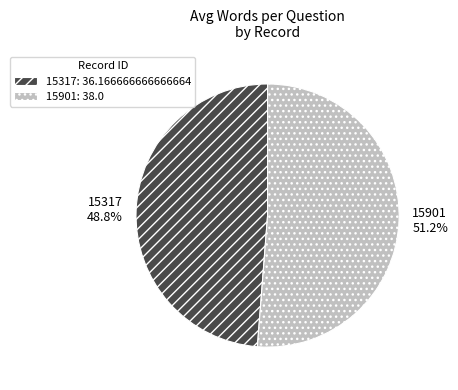

What portion of the pie excludes 15901?

48.8%